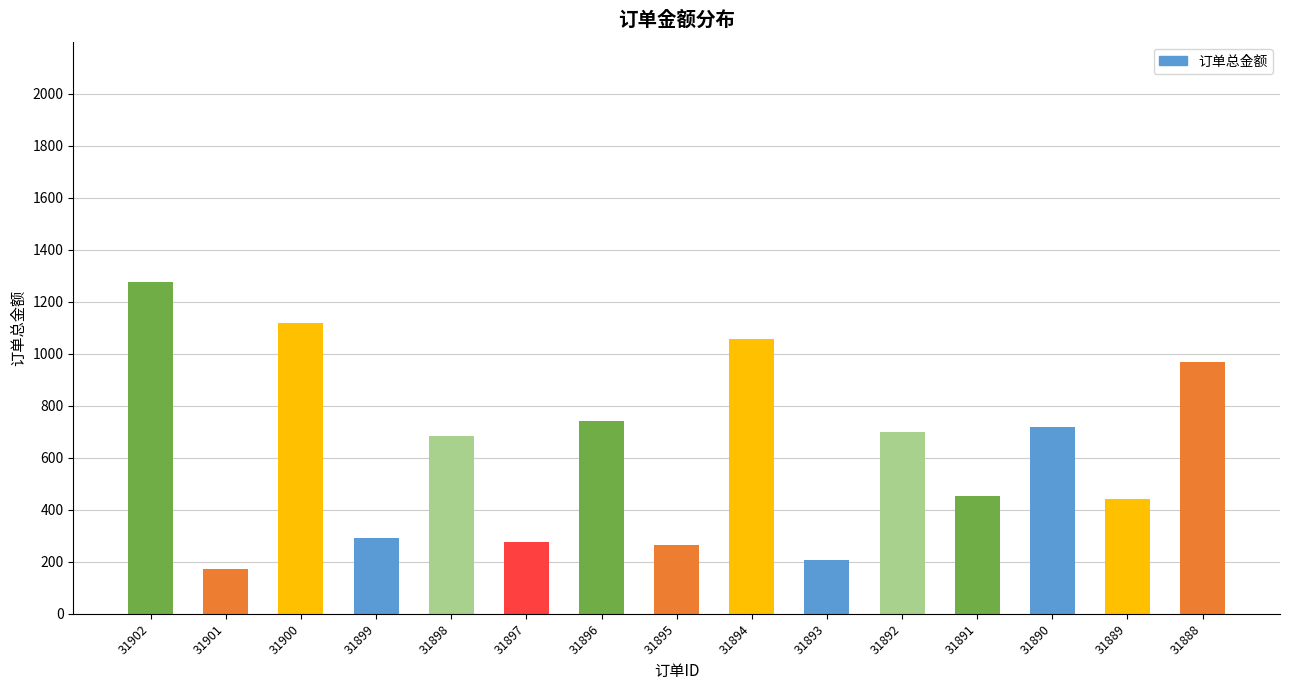

What is the greatest value displayed?

1278